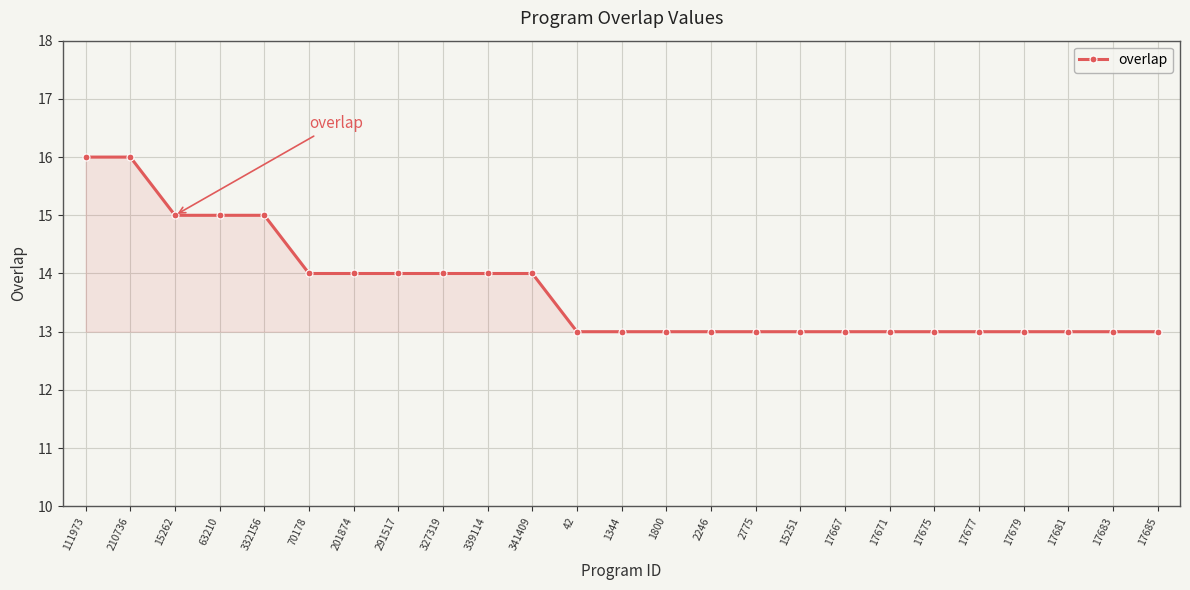

What is the minimum value shown in the chart?

13